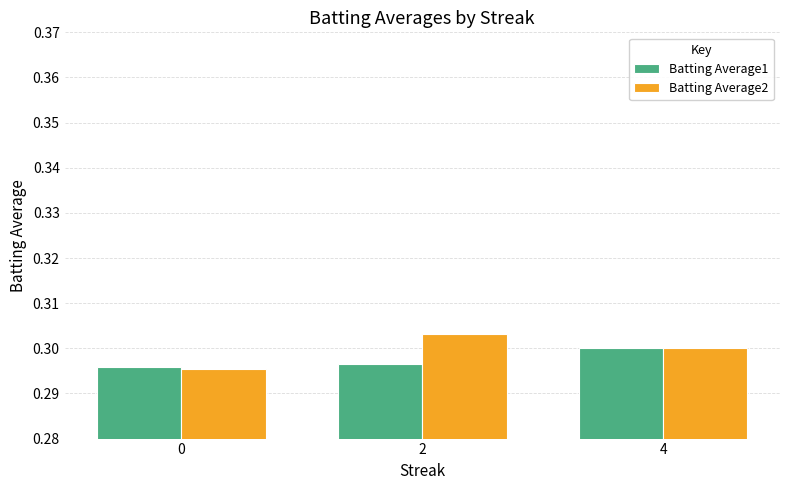

How many groups of bars are there?

3